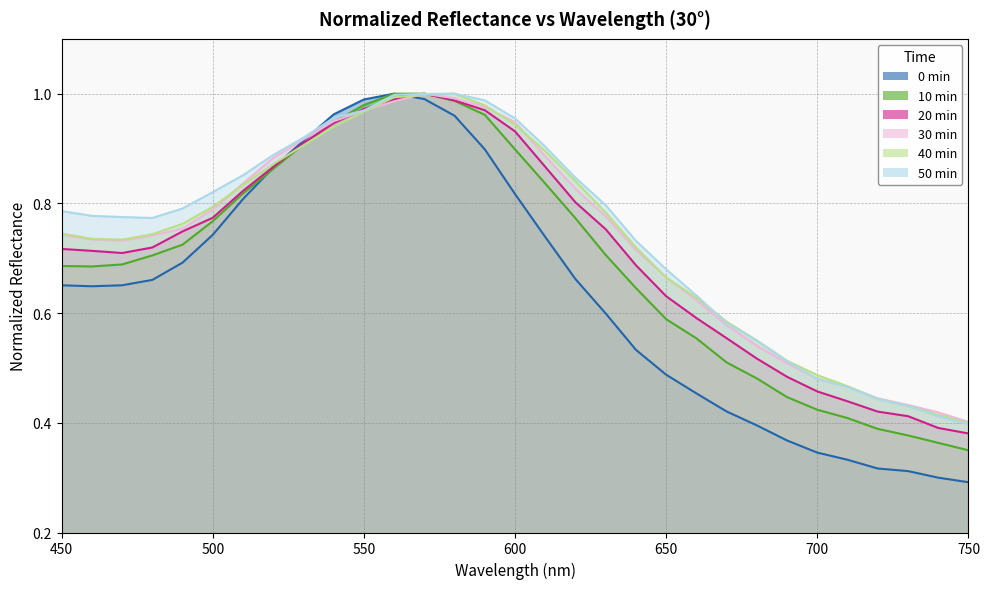

The value of 10 min at 690 is 0.2. True or false?

False